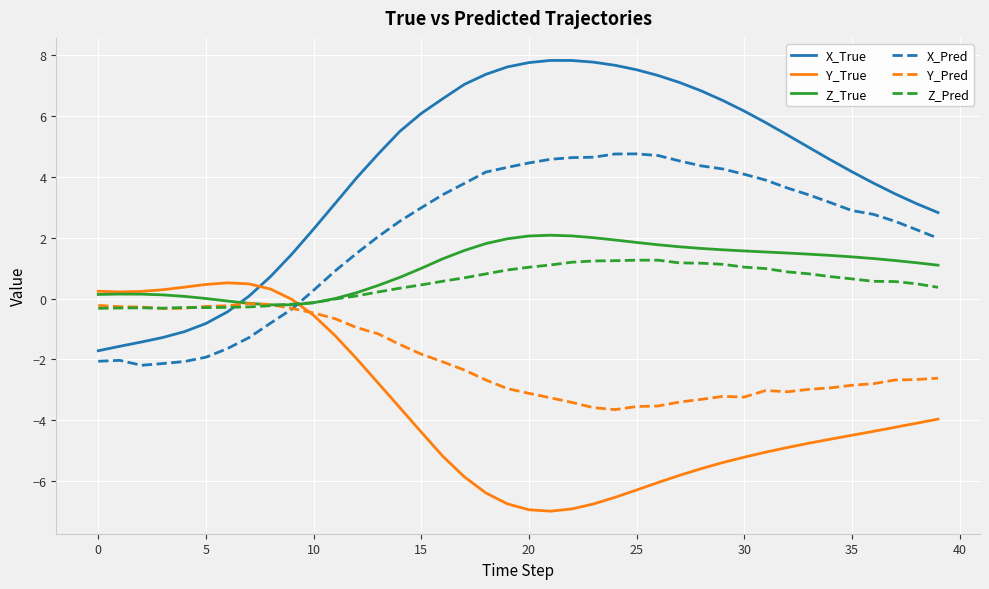

What is the difference between the maximum and minimum values in the Z_Pred series?

1.6